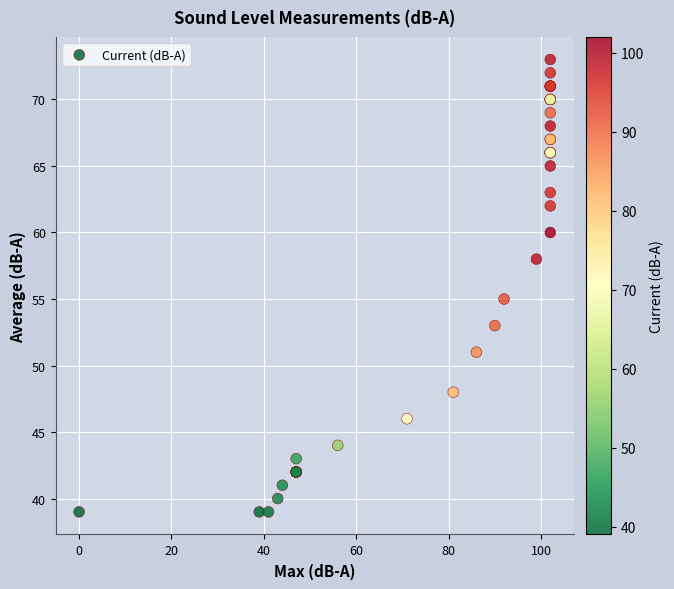

What Y value in the scatter plot is closest to 56?

55